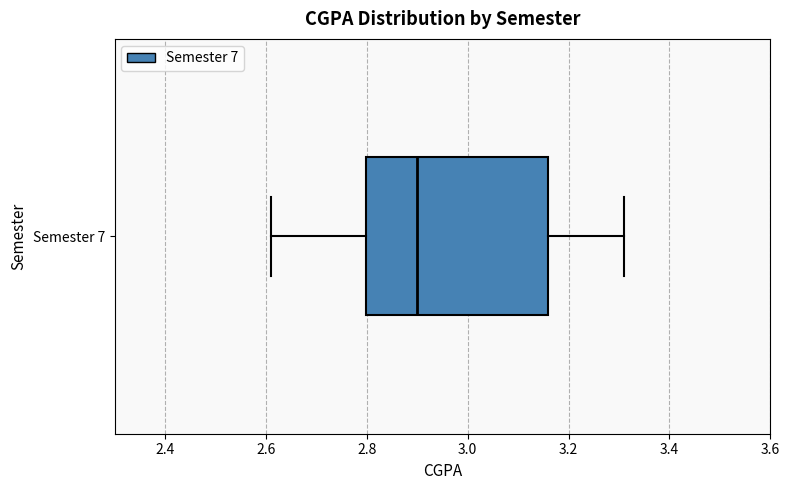

Transcribe this box plot: give where the median line is, the range the box spans, and where the two whiskers end, as read against the x-axis. The values are not printed on the chart, so give them approximately, as read against the axis.

median 2.90, box 2.80 to 3.16, whiskers 2.62 to 3.32